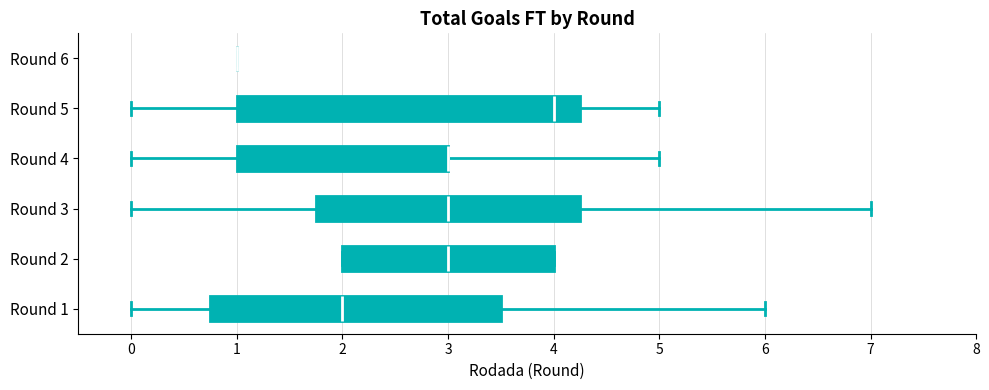

Where does the left whisker of the box for Round 5 end on the x-axis? The values are not printed on the chart, so give them approximately, as read against the axis.

0.0